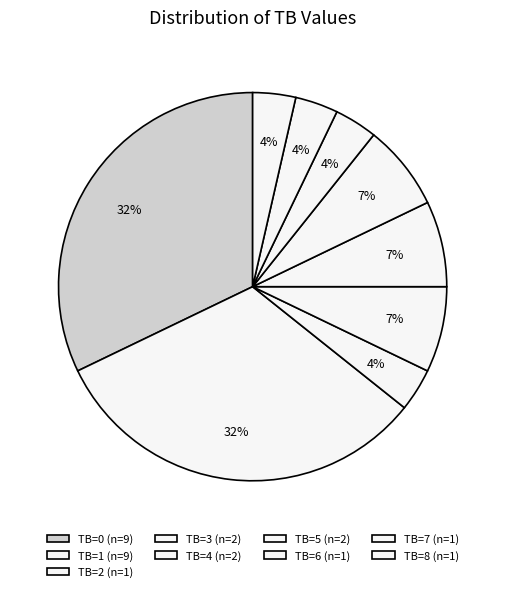

How many segments does this pie chart have?

9